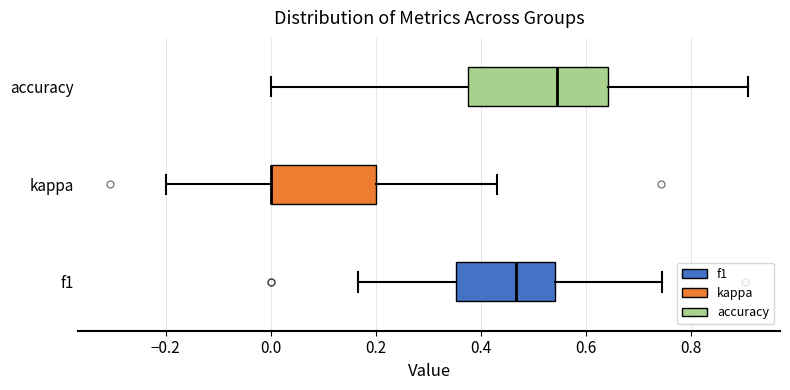

Reading bottom to top, transcribe this box plot: for each box, give where its median line is, the range the box spans, and where its two whiskers end, as read against the x-axis. The values are not printed on the chart, so give them approximately, as read against the axis.

f1: median 0.46, box 0.36 to 0.54, whiskers 0.16 to 0.74
kappa: median 0.00 (drawn on the box's left edge), box 0.00 to 0.20, whiskers -0.20 to 0.44
accuracy: median 0.54, box 0.38 to 0.64, whiskers 0.00 to 0.90